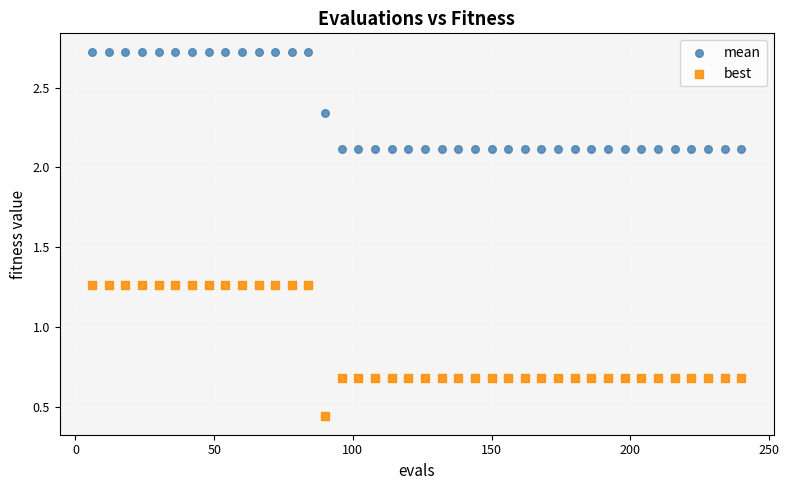

What is the X range (max minus min) for the scatter plot?

234.0